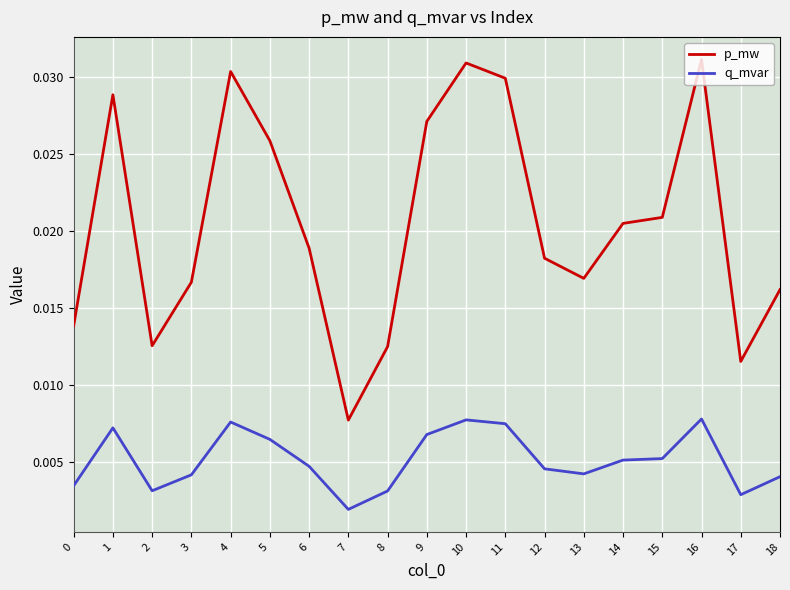

True or false: q_mvar and p_mw cross at least once.

False